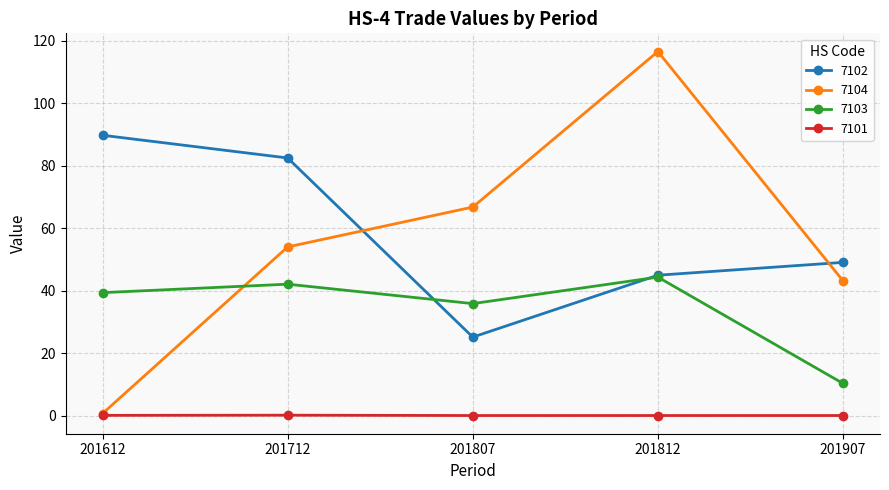

Where is 7104 nearest to the value 58?

201712